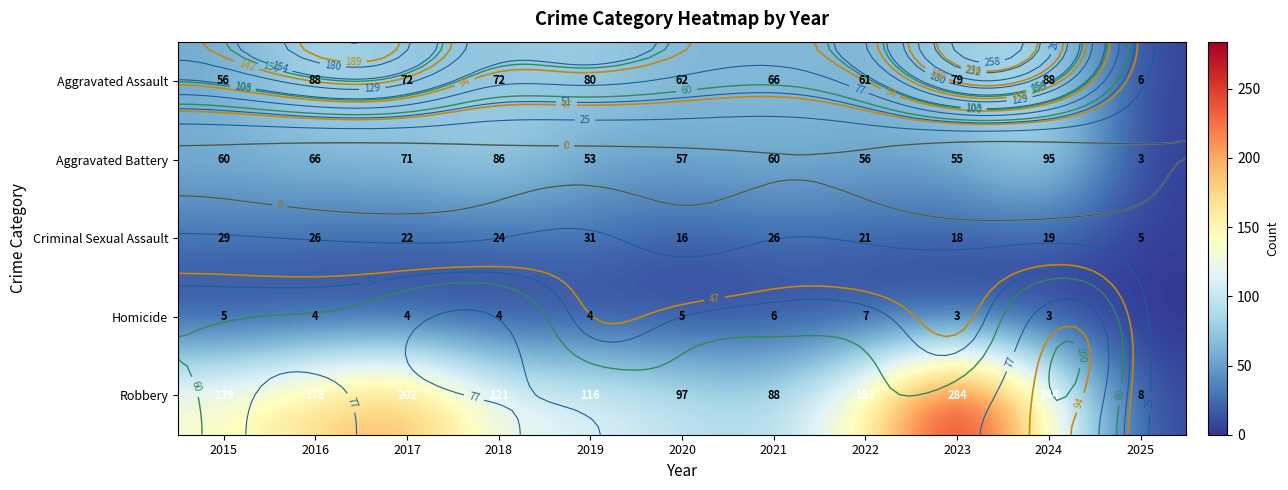

At which category does the chart reach its peak across all series?

2023